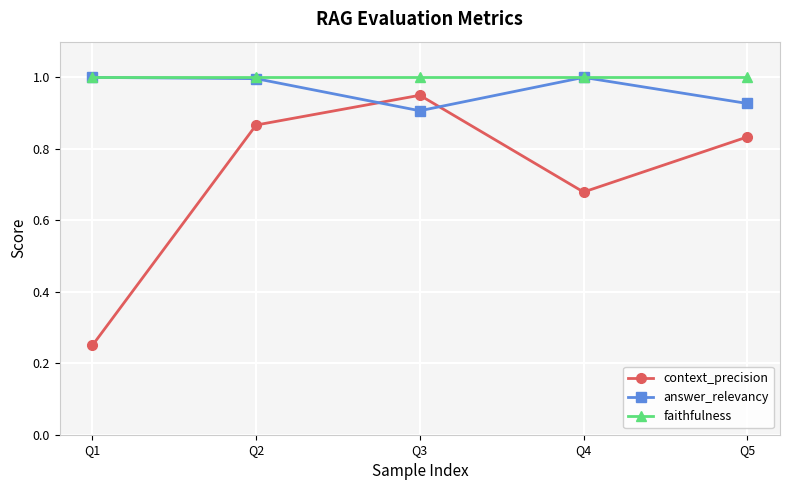

At which category does context_precision reach its first local valley?

Q4